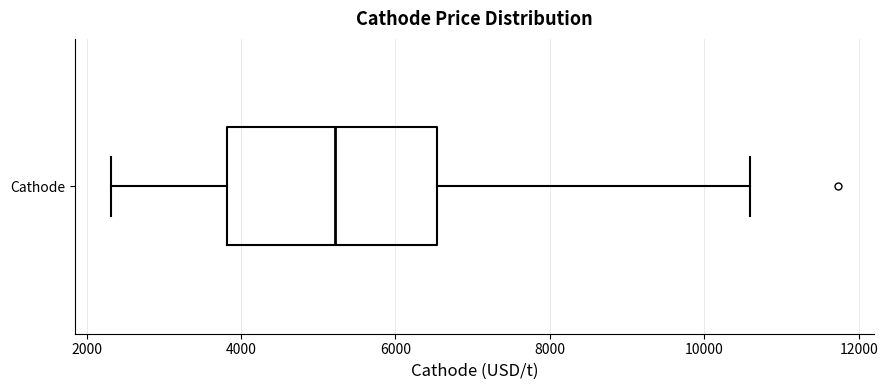

Where is the left edge of the box for Cathode on the x-axis? The values are not printed on the chart, so give them approximately, as read against the axis.

3800